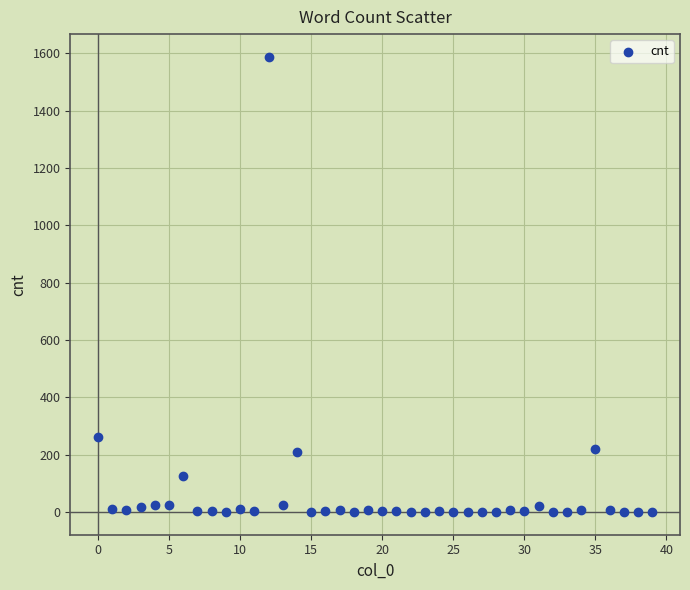

What Y value in the scatter plot is closest to 794?

261